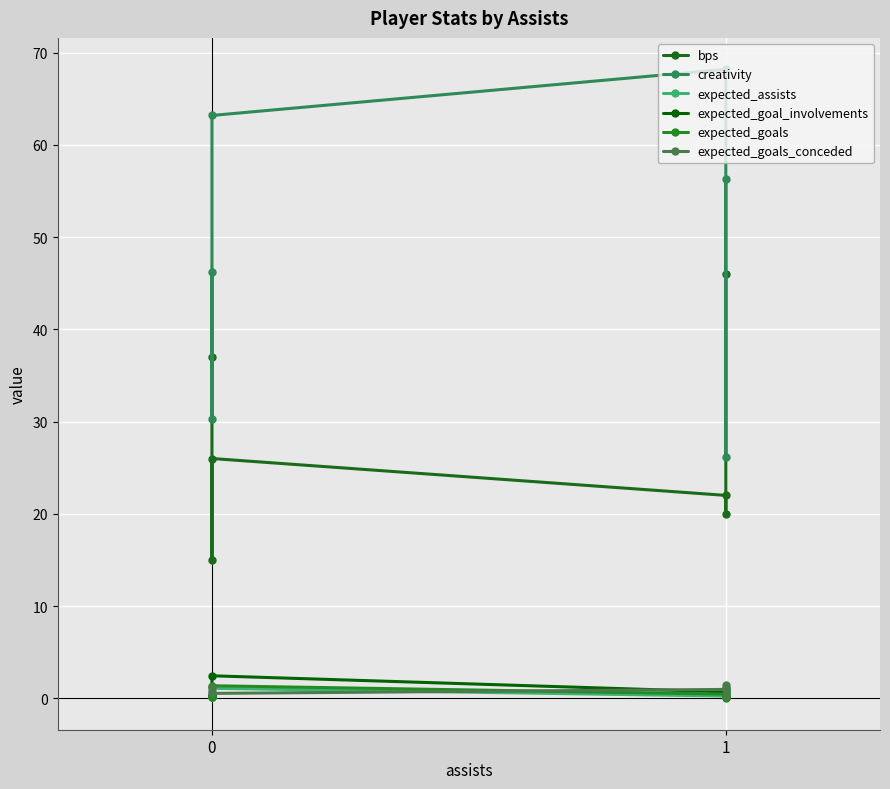

How many lines are shown in the chart?

6